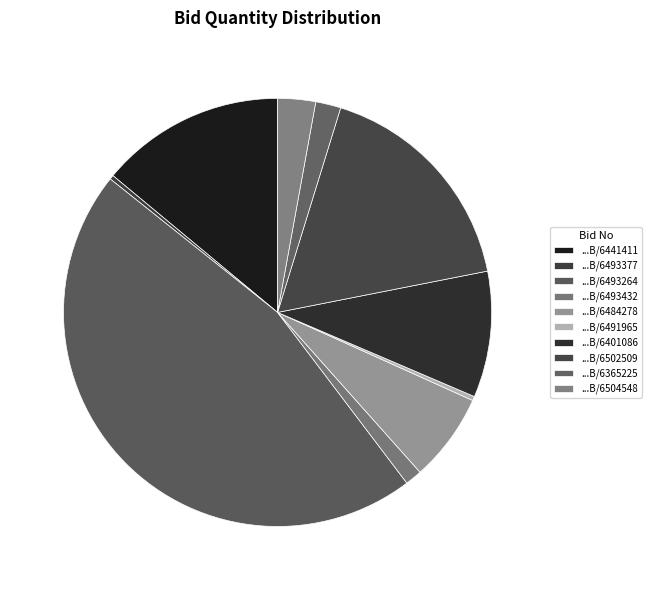

To the nearest percent, what is the difference between the largest and smallest slice percentages?

46%